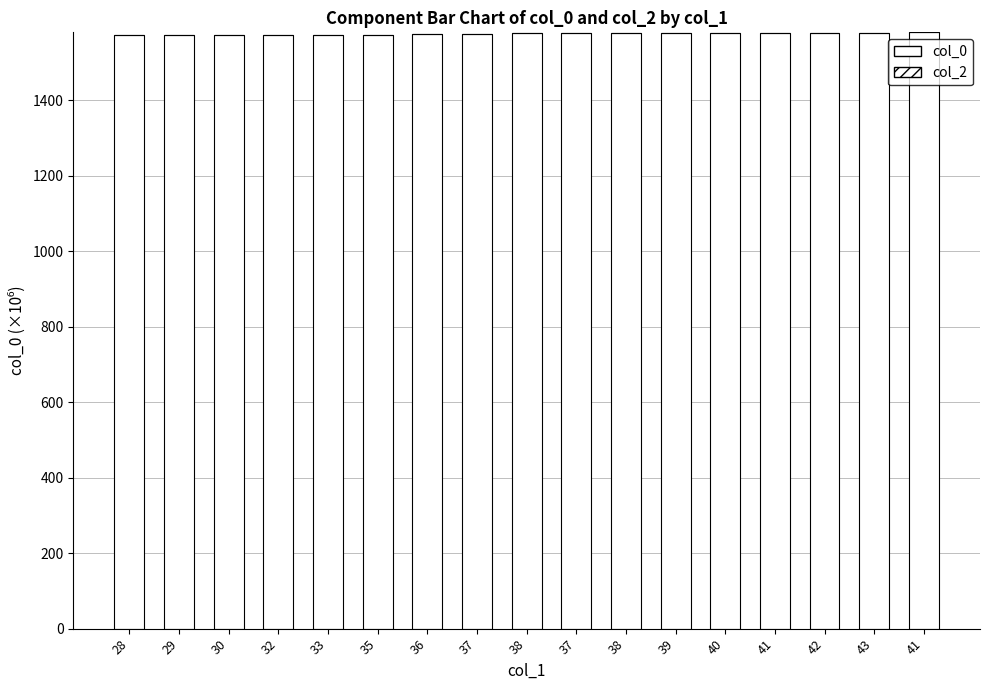

Does the chart contain any negative values?

No